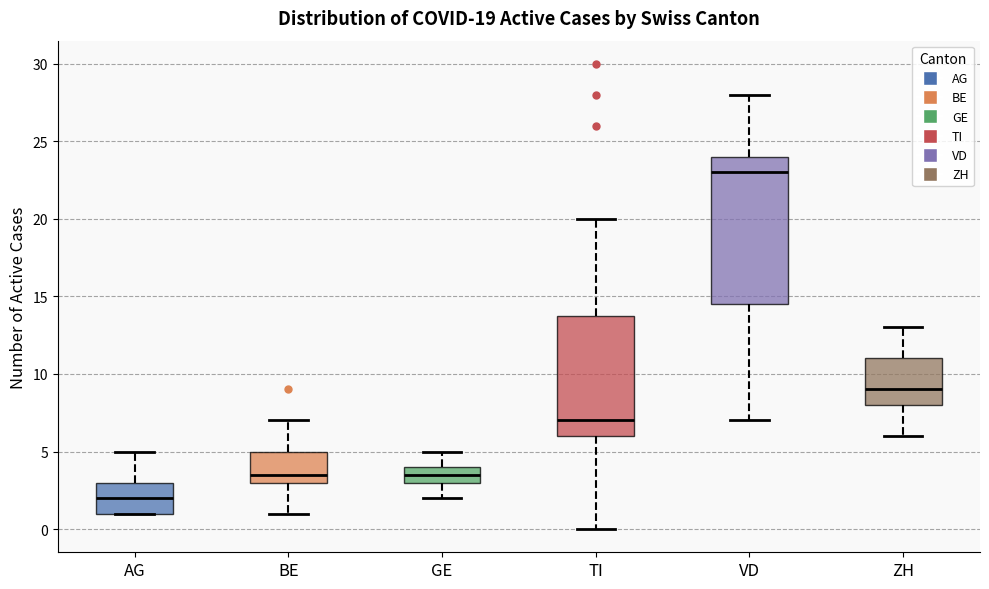

Which box has the lowest median line?

AG